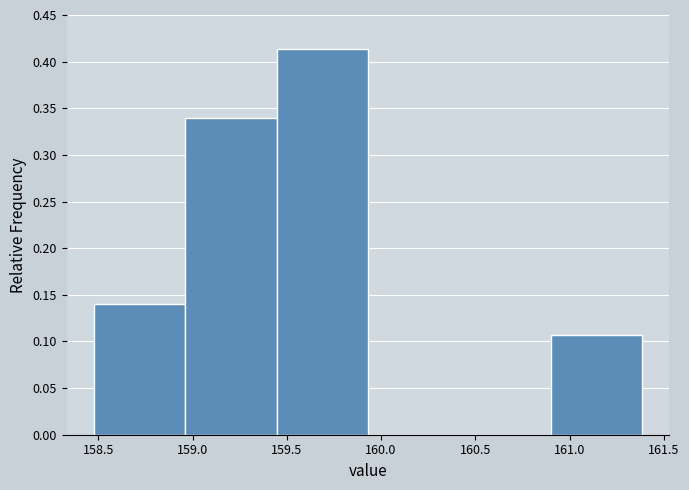

Reading left to right, transcribe this chart: for each bar, give the range it covers on the x-axis and its height. Neither the bar edges nor the heights are printed on the chart, so give them approximately, as read against the axes.

158.50 to 158.95: 0.140
158.95 to 159.45: 0.340
159.45 to 159.95: 0.415
159.95 to 160.40: 0
160.40 to 160.90: 0
160.90 to 161.40: 0.105